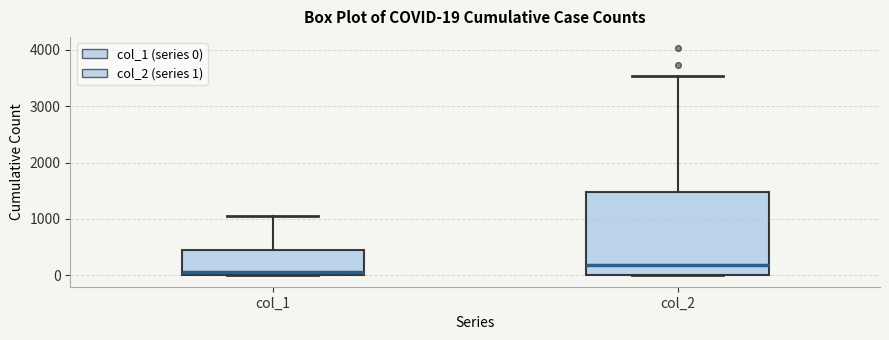

Which box's median line is the highest?

col_2